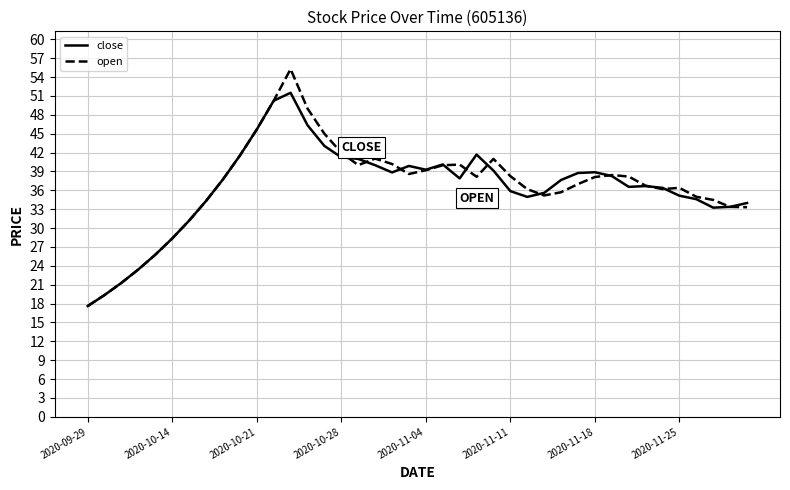

What is the maximum value shown in the chart?

55.3